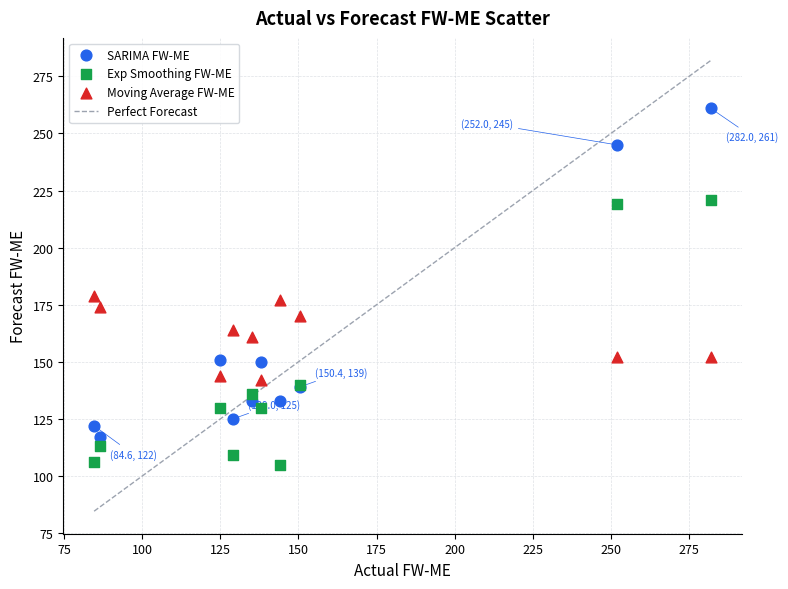

Which series has the widest spread of Y values?

SARIMA FW-ME